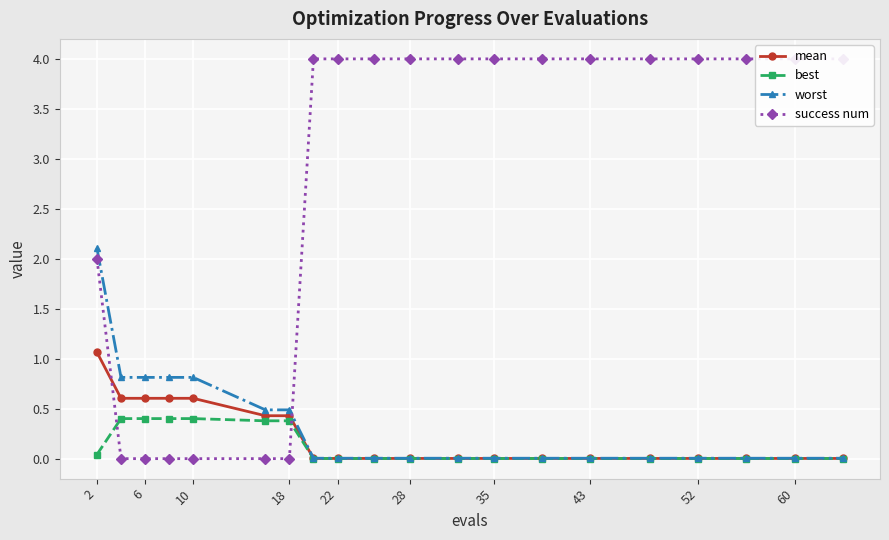

Reading right to left, extract all data points from this chart.

mean: 0.0	0.0	0.0	0.0	0.0	0.0	0.0	0.0	0.0	0.0	0.0	0.0	0.0	0.4	0.4	0.6	0.6	0.6	0.6	1.1
best: 0.0	0.0	0.0	0.0	0.0	0.0	0.0	0.0	0.0	0.0	0.0	0.0	0.0	0.4	0.4	0.4	0.4	0.4	0.4	0.0
worst: 0.0	0.0	0.0	0.0	0.0	0.0	0.0	0.0	0.0	0.0	0.0	0.0	0.0	0.5	0.5	0.8	0.8	0.8	0.8	2.1
success num: 4.0	4.0	4.0	4.0	4.0	4.0	4.0	4.0	4.0	4.0	4.0	4.0	4.0	0.0	0.0	0.0	0.0	0.0	0.0	2.0